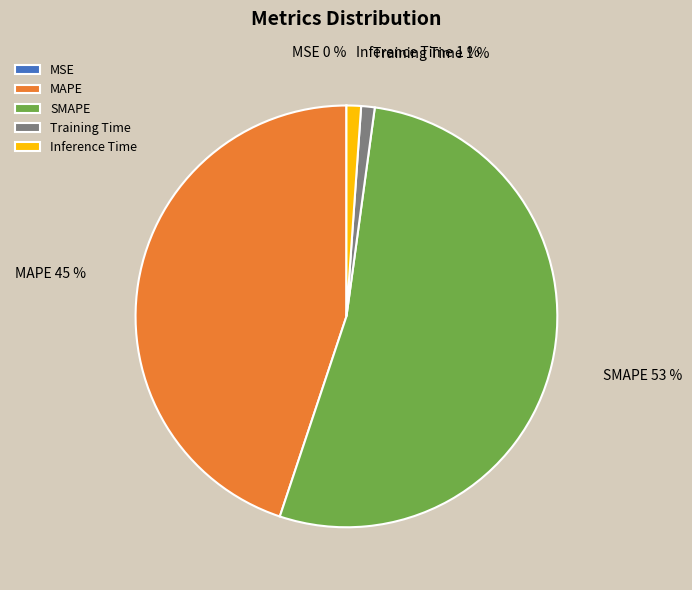

Combined, do MAPE and SMAPE account for over 50%?

Yes